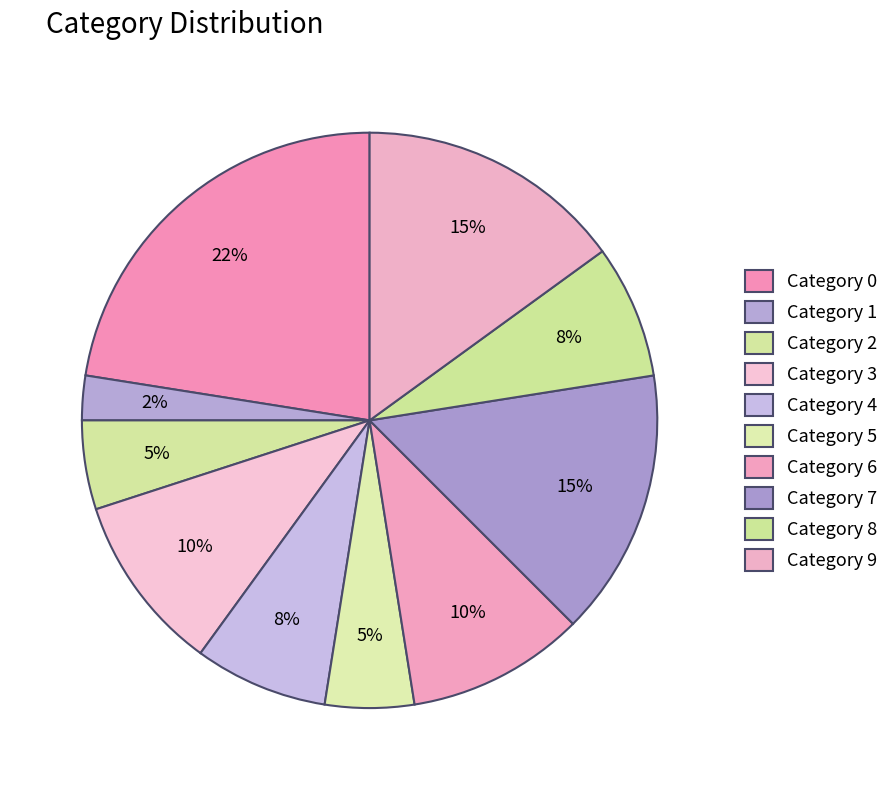

Which has a higher value, Category 3 or Category 9?

Category 9